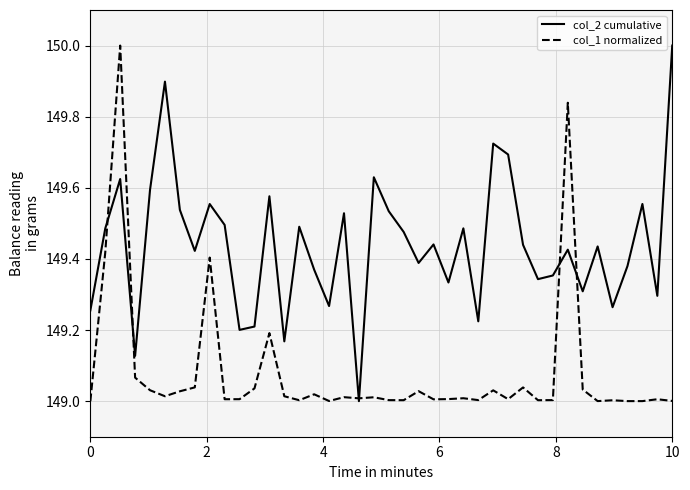

Which series ends up on top after the final intersection of col_1 normalized and col_2 cumulative?

col_2 cumulative